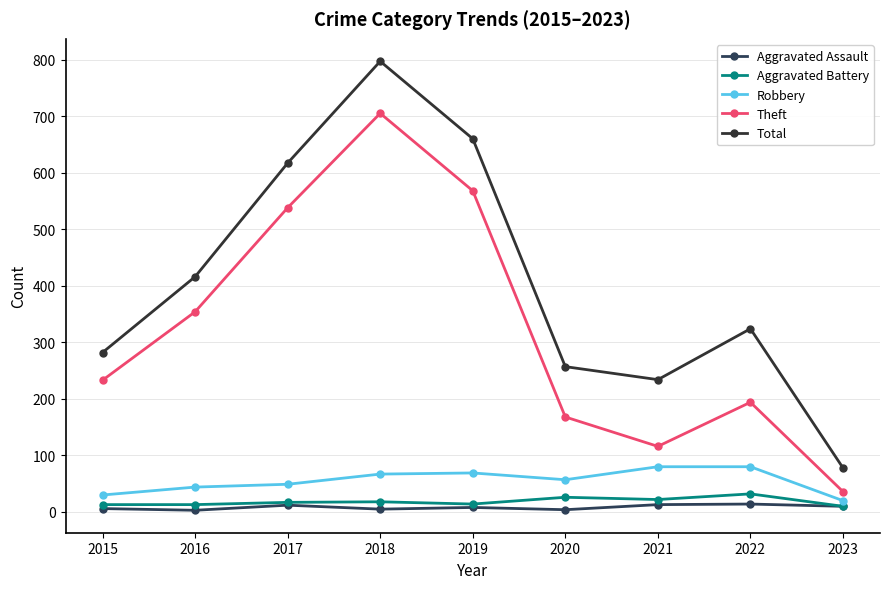

True or false: Theft and Total cross at least once.

False